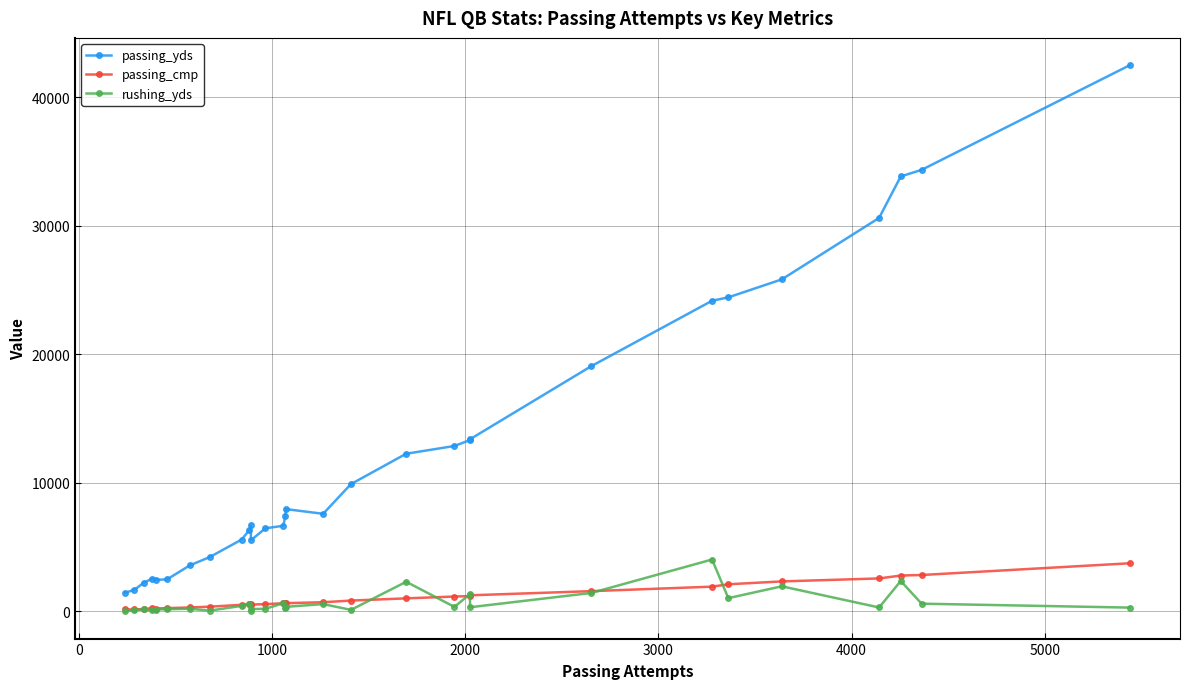

The value of passing_cmp at 23 is 793. True or false?

False